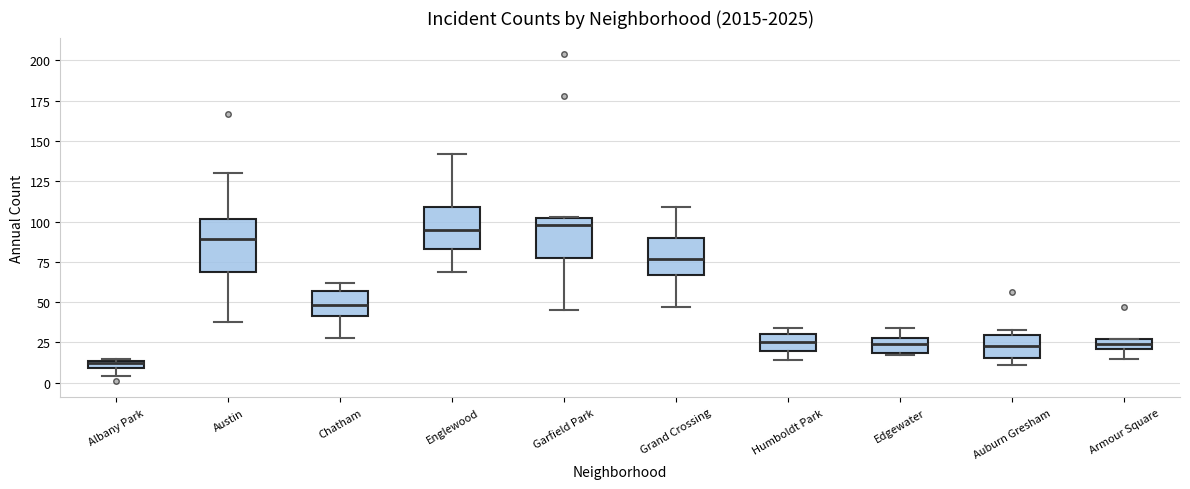

Which box is the tallest, from its lower edge to its upper edge?

Austin